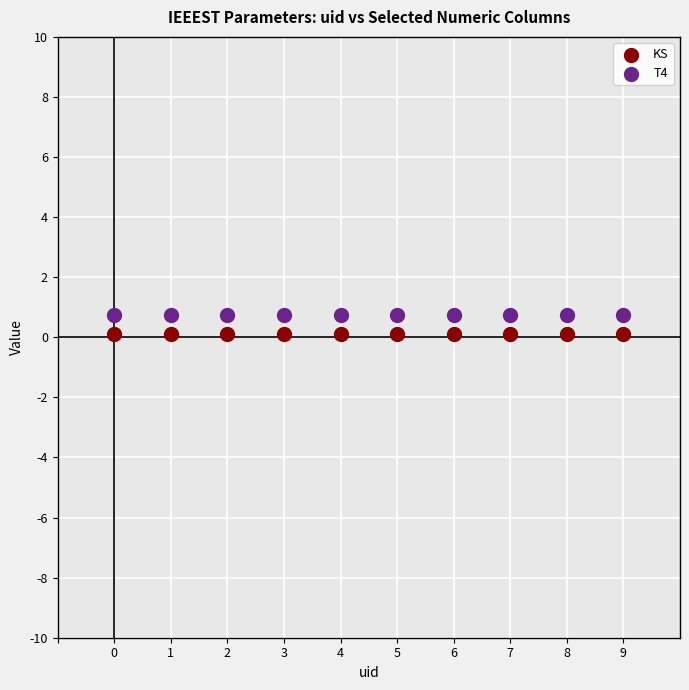

Which series contains the highest Y value?

T4